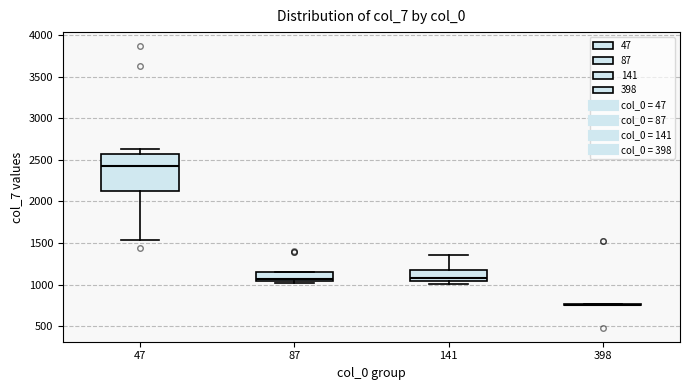

Reading left to right, transcribe this box plot: for each box, give where its median line is, the range the box spans, and where its two whiskers end, as read against the y-axis. The values are not printed on the chart, so give them approximately, as read against the axis.

47: median 2400, box 2150 to 2550, whiskers 1550 to 2650
87: median 1050 (just above the box's lower edge), box 1050 to 1150, whiskers 1000 to 1150
141: median 1100, box 1050 to 1150, whiskers 1000 to 1350
398: box collapsed to a line at 750, whiskers 750 to 750